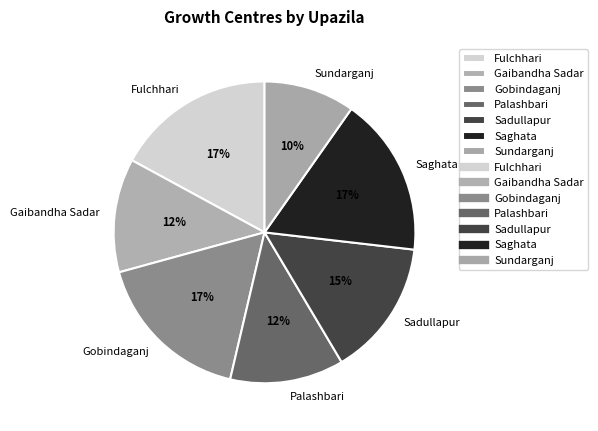

Count the number of slices in the pie.

7